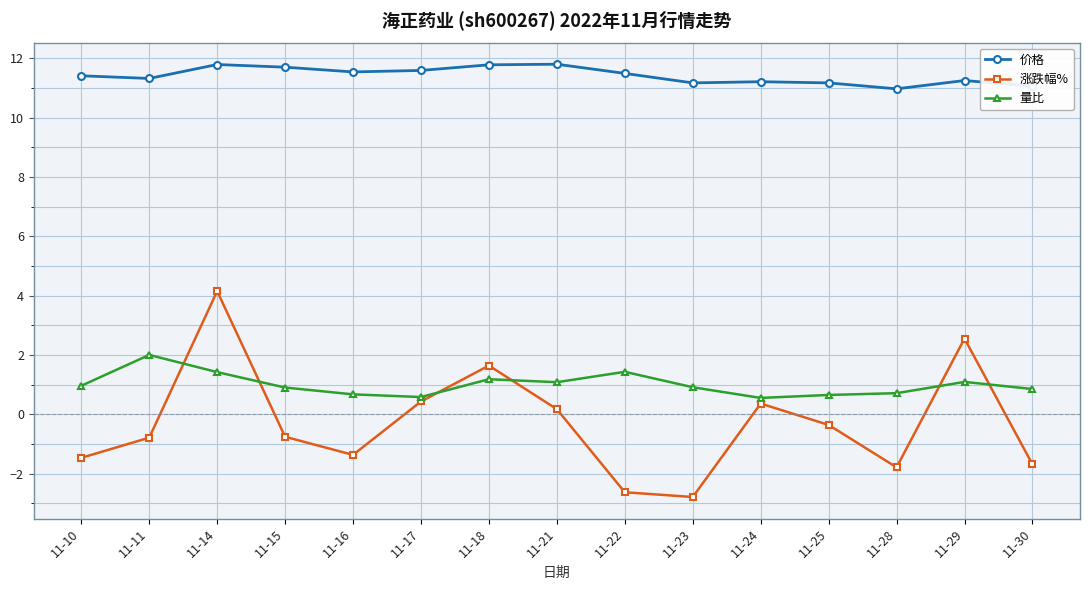

Rank the series by their maximum value, from lowest to highest.

量比, 涨跌幅%, 价格